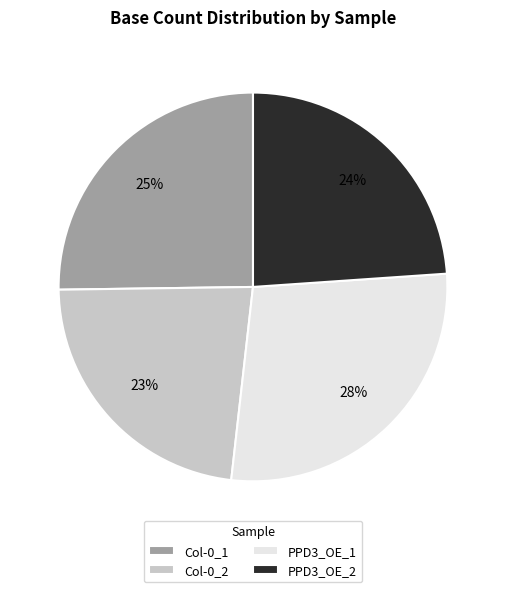

True or false: Col-0_2 accounts for 23% of the total.

True